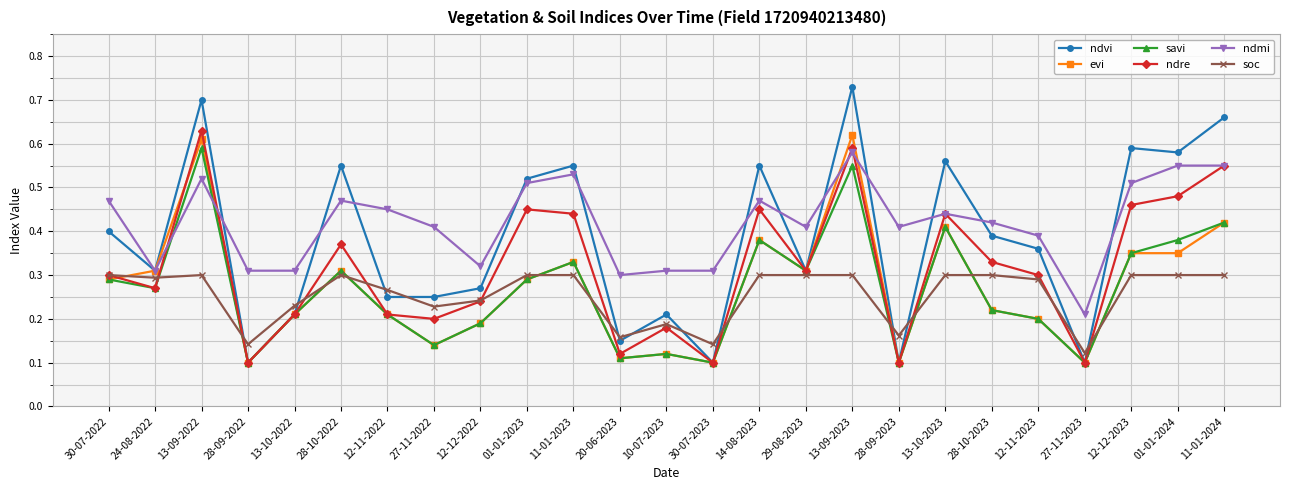

Which series has the largest range (max minus min)?

ndvi